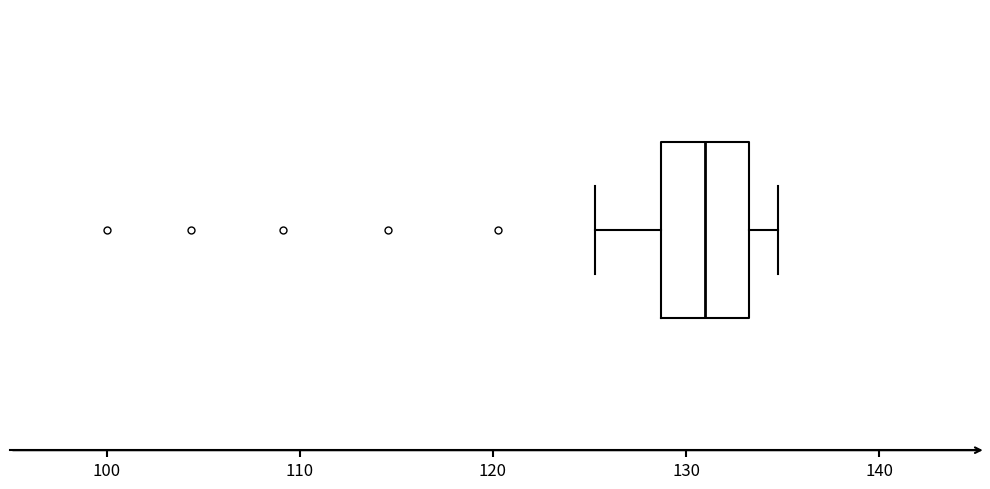

Read this box plot against the x-axis: the position of the median line, the range covered by the box, and the ends of both whiskers. The values are not printed on the chart, so give them approximately, as read against the axis.

median 131, box 129 to 133, whiskers 125 to 135